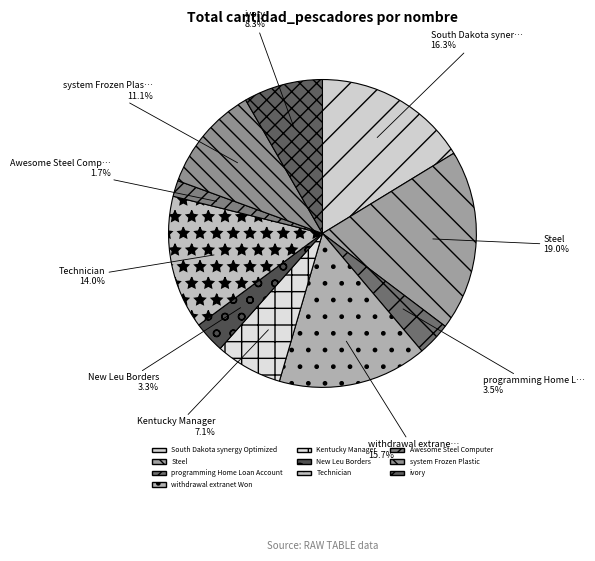

Does Kentucky Manager represent more than half of the total?

No